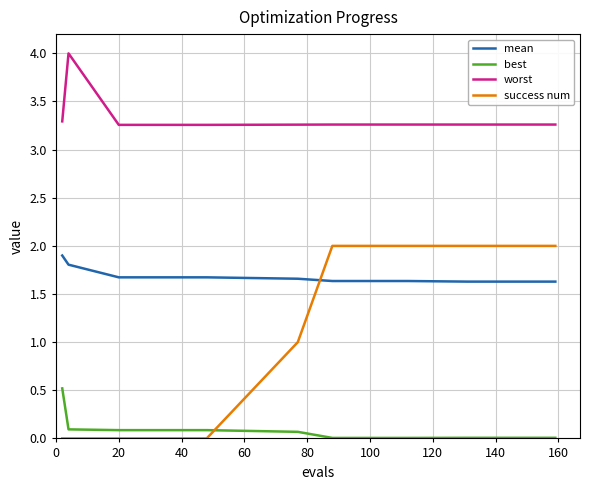

What are all the series names shown in the legend?

mean, best, worst, success num